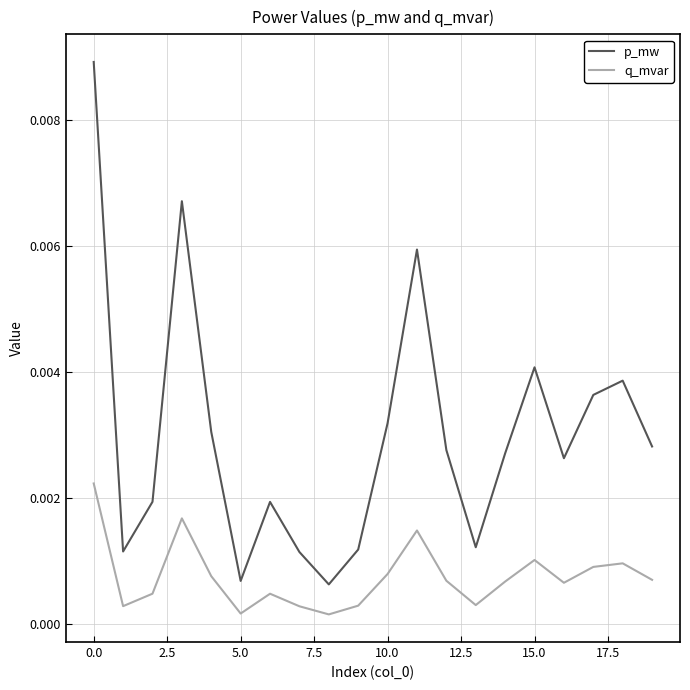

Rank the series by their maximum value, from highest to lowest.

p_mw, q_mvar